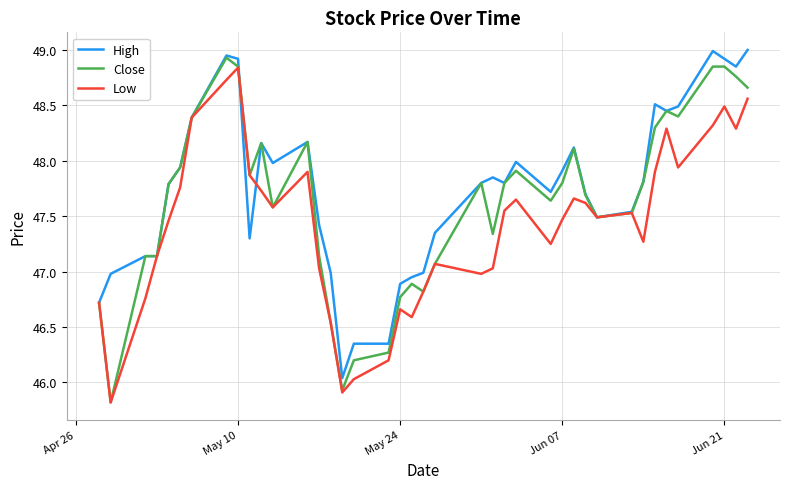

List the series in order of their overall mean, lowest first.

Low, Close, High